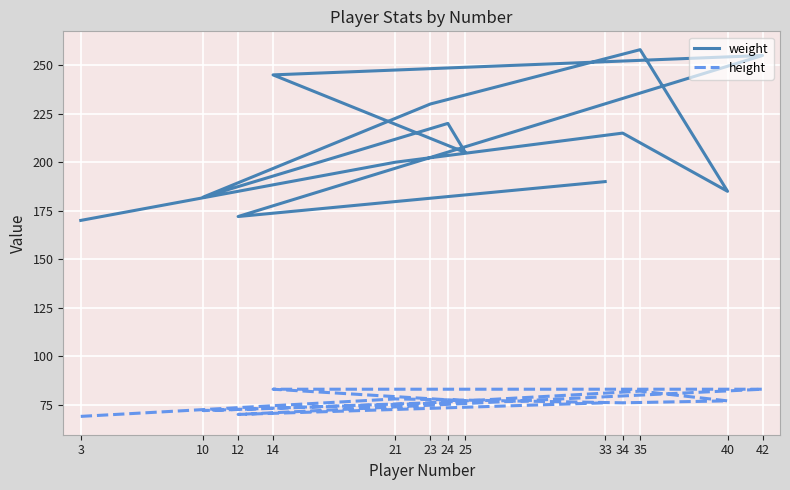

What is the lowest value of the weight series?

170